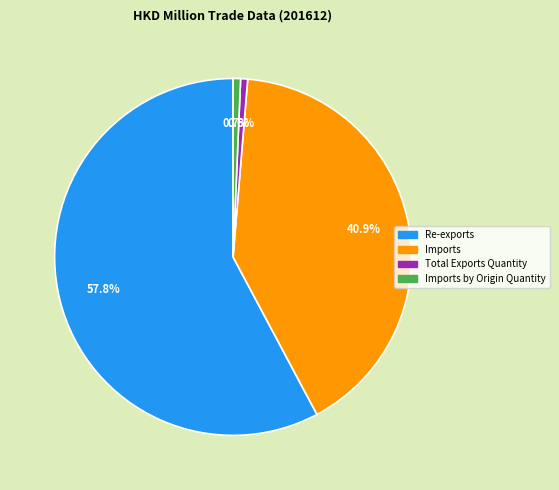

What percentage is NOT represented by Imports by Origin Quantity?

99.3%